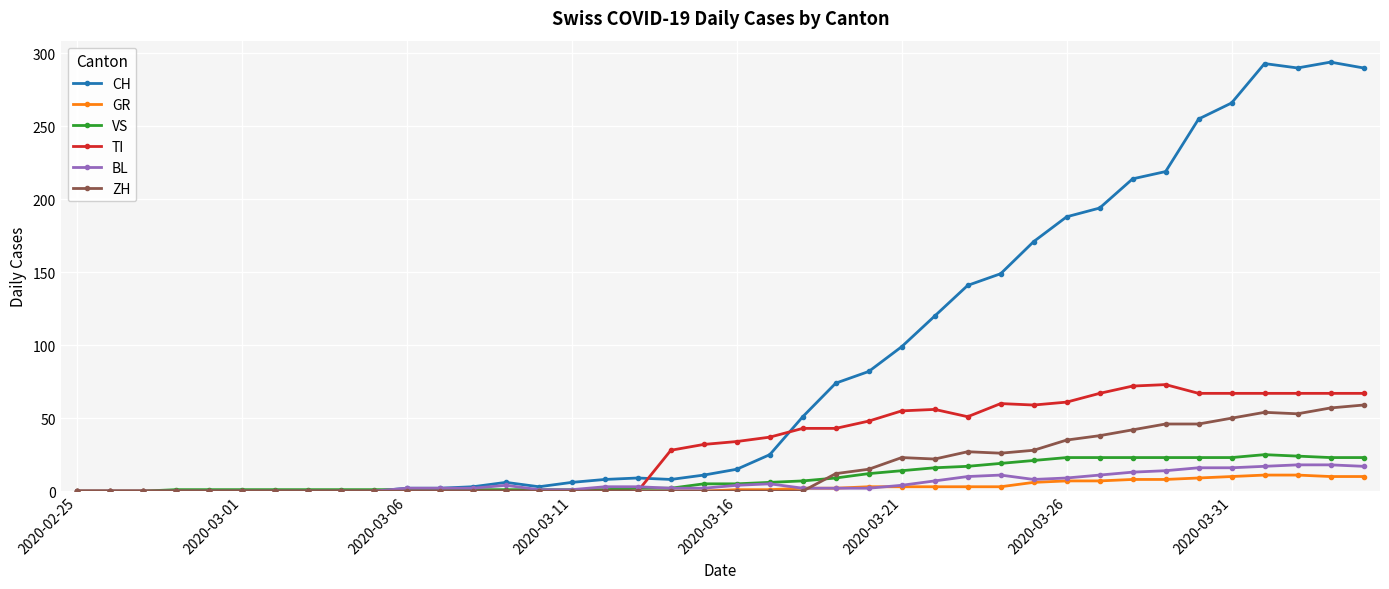

Which series has the largest range (max minus min)?

CH